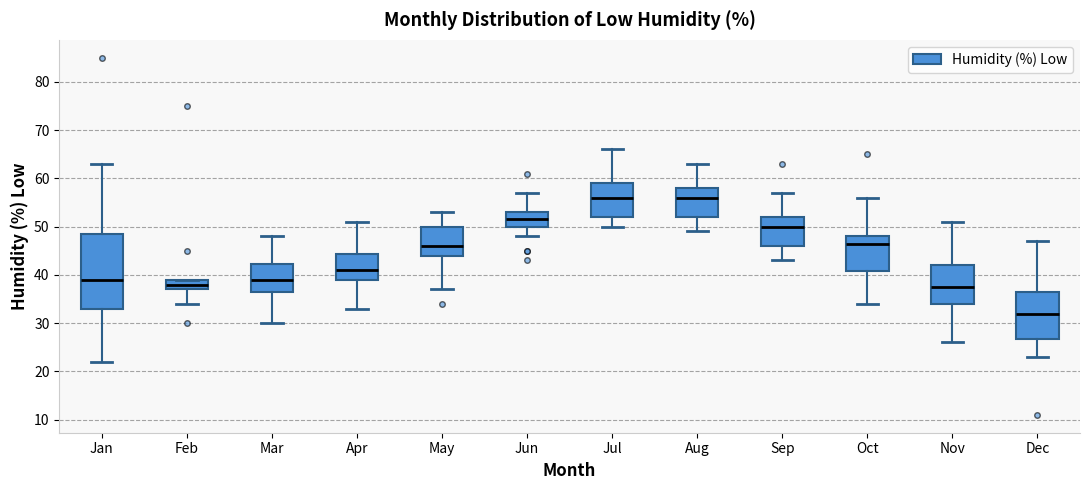

Reading left to right, transcribe this box plot: for each box, give where its median line is, the range the box spans, and where its two whiskers end, as read against the y-axis. The values are not printed on the chart, so give them approximately, as read against the axis.

Jan: median 39, box 33 to 49, whiskers 22 to 63
Feb: median 38, box 37 to 39, whiskers 34 to 39
Mar: median 39, box 37 to 42, whiskers 30 to 48
Apr: median 41, box 39 to 44, whiskers 33 to 51
May: median 46, box 44 to 50, whiskers 37 to 53
Jun: median 52, box 50 to 53, whiskers 48 to 57
Jul: median 56, box 52 to 59, whiskers 50 to 66
Aug: median 56, box 52 to 58, whiskers 49 to 63
Sep: median 50, box 46 to 52, whiskers 43 to 57
Oct: median 47, box 41 to 48, whiskers 34 to 56
Nov: median 38, box 34 to 42, whiskers 26 to 51
Dec: median 32, box 27 to 37, whiskers 23 to 47